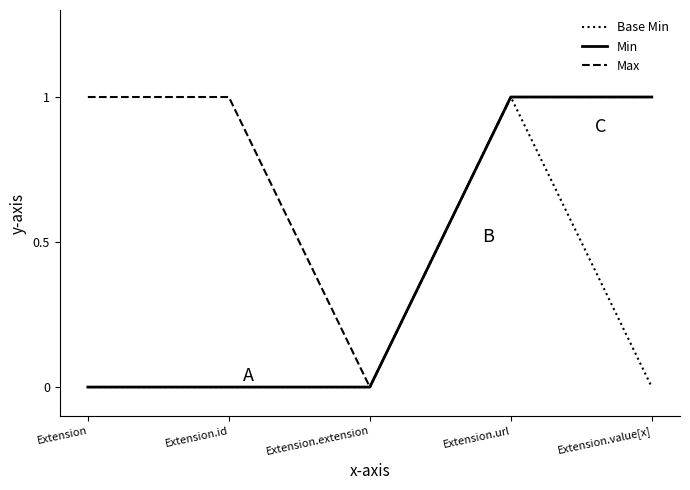

Which series changed the most between Extension.id and Extension.extension?

Max